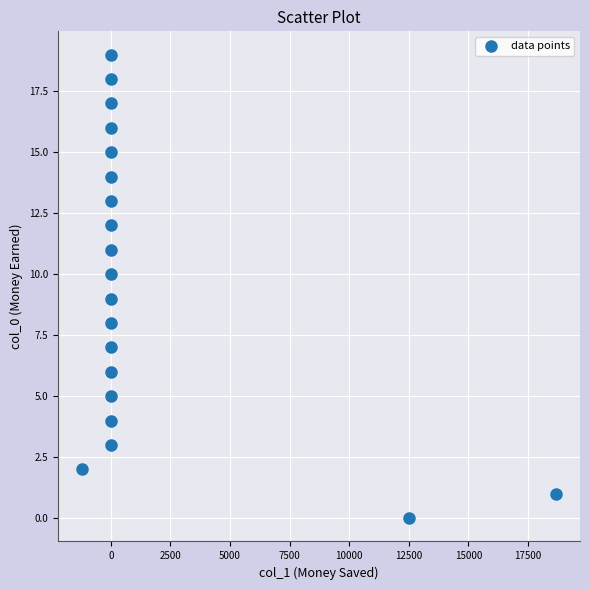

What is the range of Y values (max minus min)?

19